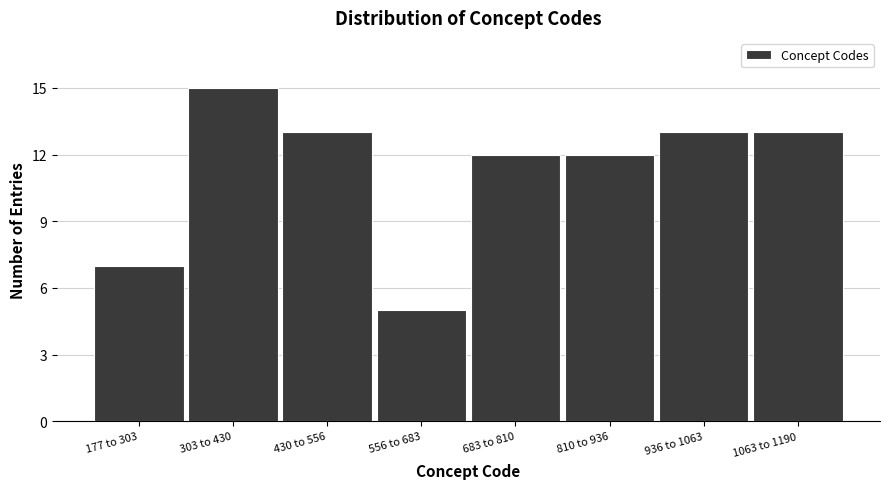

Reading left to right, list all the values displayed in this chart.

7	15	13	5	12	12	13	13